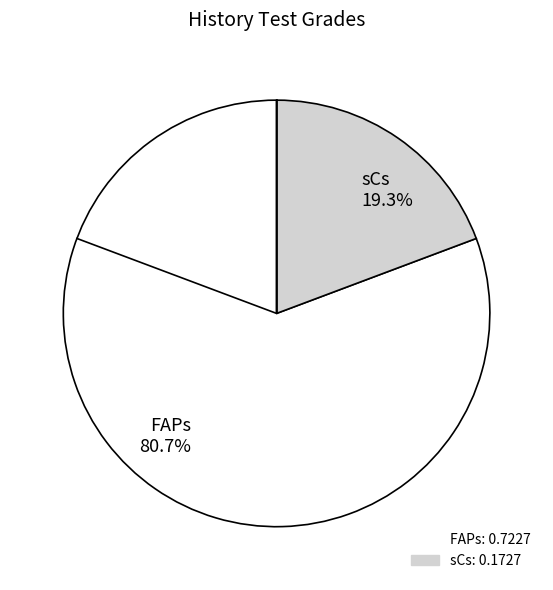

Is it true that FAPs is 81% of the pie?

True